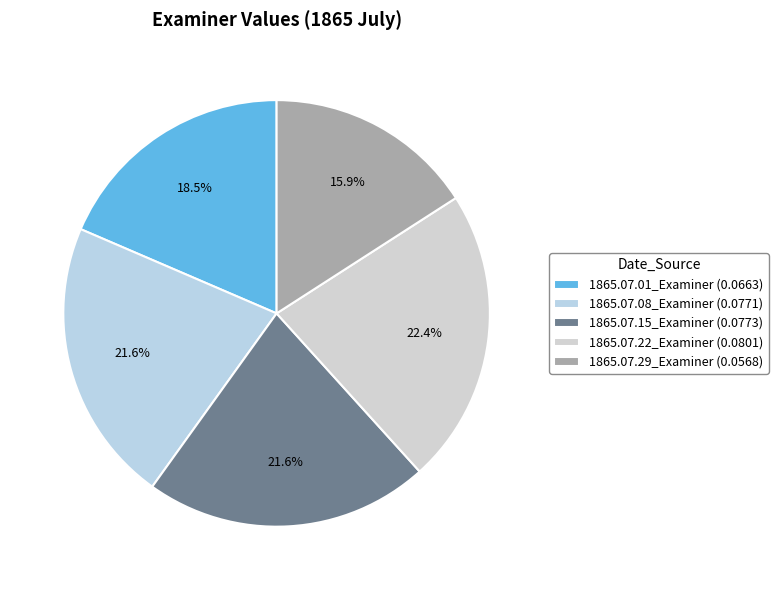

What percentage is the 1865.07.29_Examiner slice, to the nearest percent?

16%